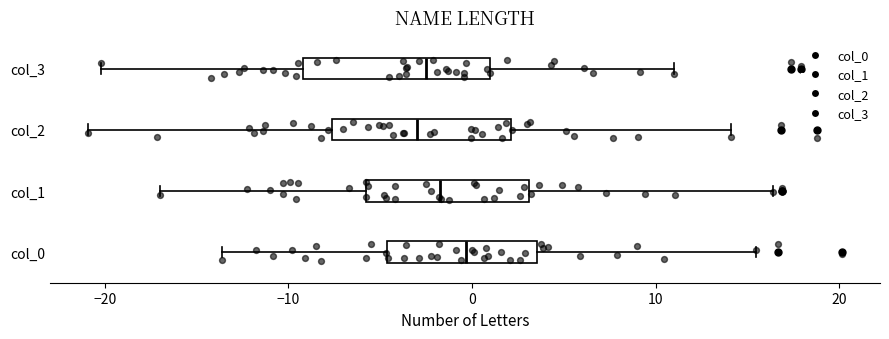

Where does the right whisker of the box for col_2 end on the x-axis? The values are not printed on the chart, so give them approximately, as read against the axis.

14